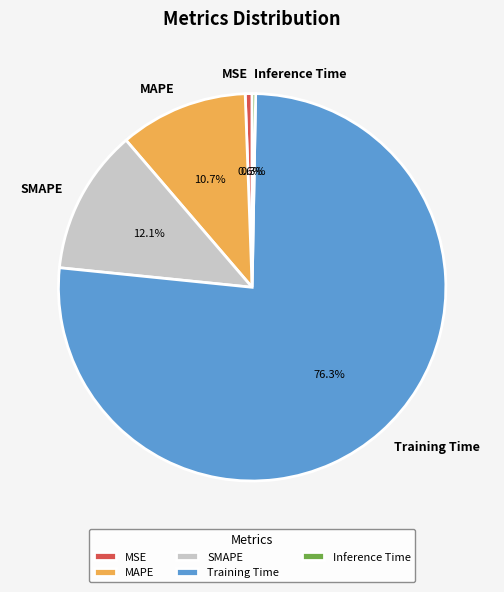

What is the largest slice in the pie chart?

Training Time